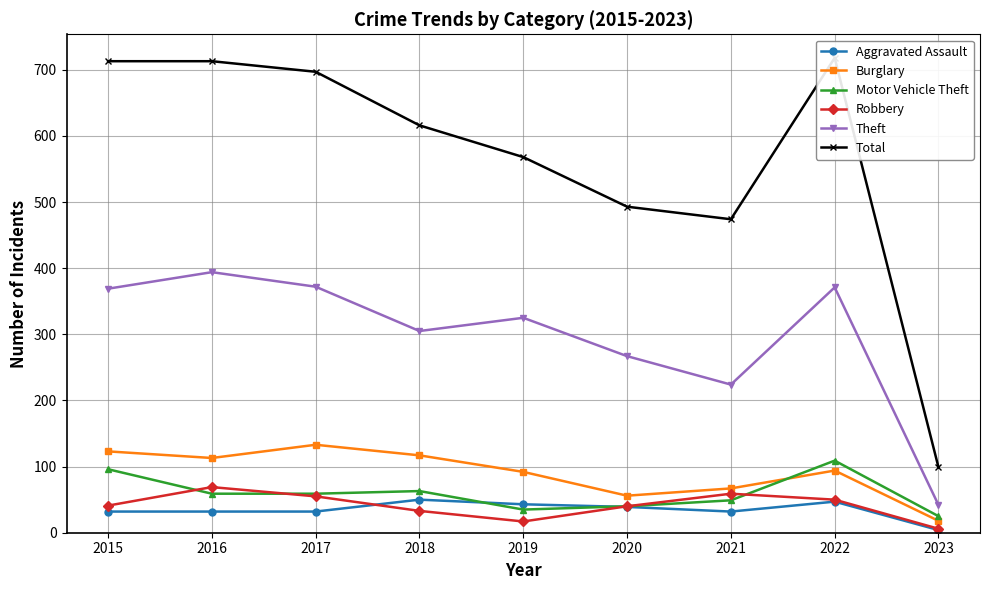

The Theft series shows 394 at 2016. True or false?

True